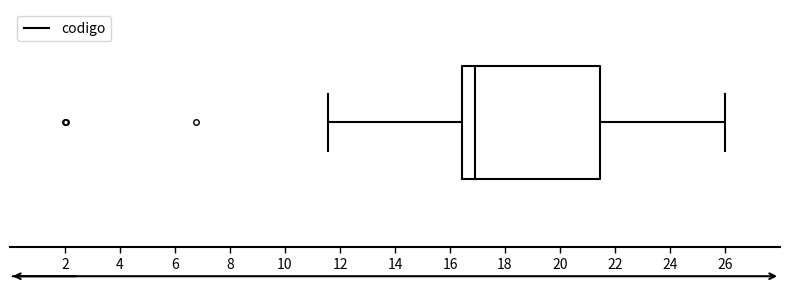

Where does the left whisker of the box end on the x-axis? The values are not printed on the chart, so give them approximately, as read against the axis.

11.6